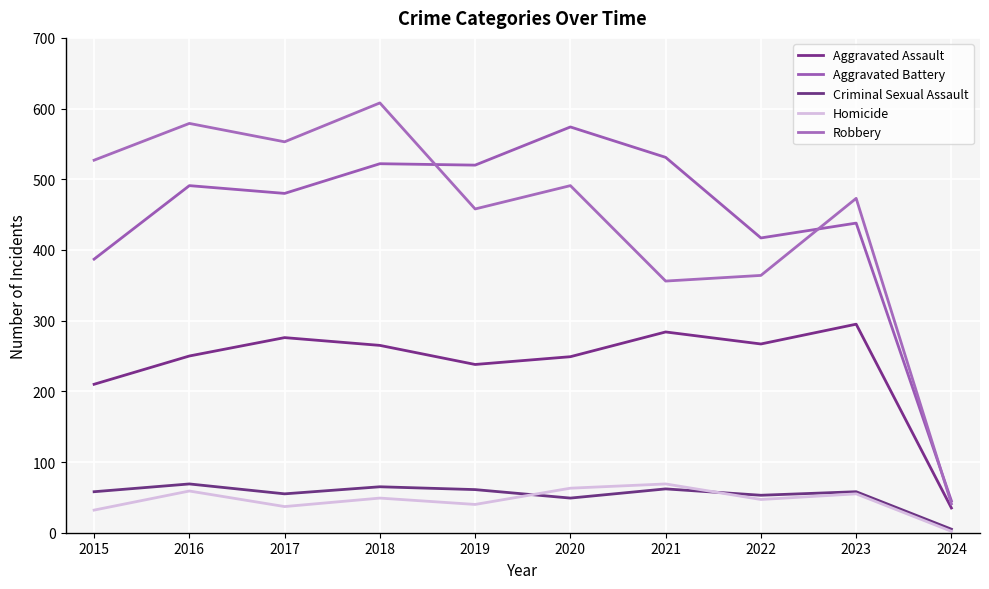

Read the Aggravated Assault value at 2016, to the nearest 50.

250